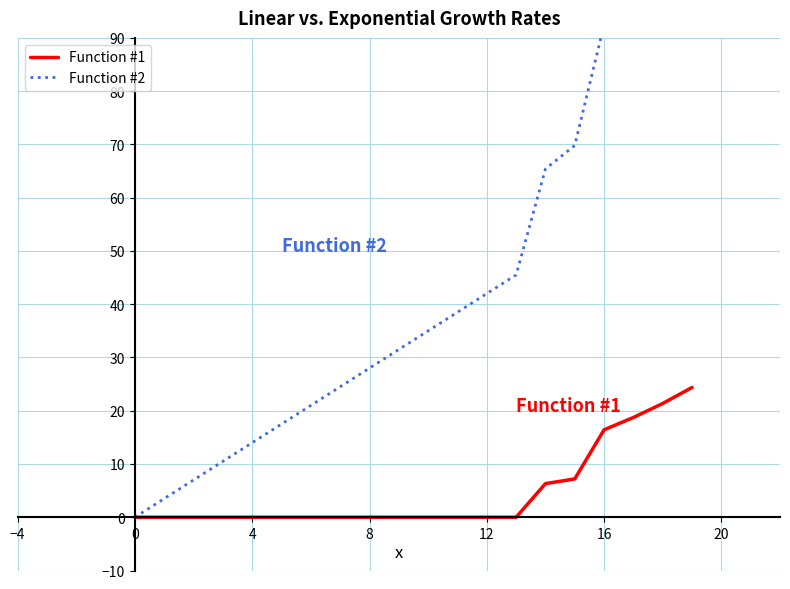

Reading left to right, extract all data points from this chart.

Function #1: 0.0	0.0	0.0	0.0	0.0	0.0	0.0	0.0	0.0	0.0	0.0	0.0	0.0	0.0	6.3	7.2	16.4	18.7	21.4	24.4
Function #2: 0.0	3.5	7.0	10.5	14.0	17.5	21.0	24.5	28.0	31.5	35.0	38.5	42.0	45.5	65.4	69.8	92.5	97.8	103.2	108.5